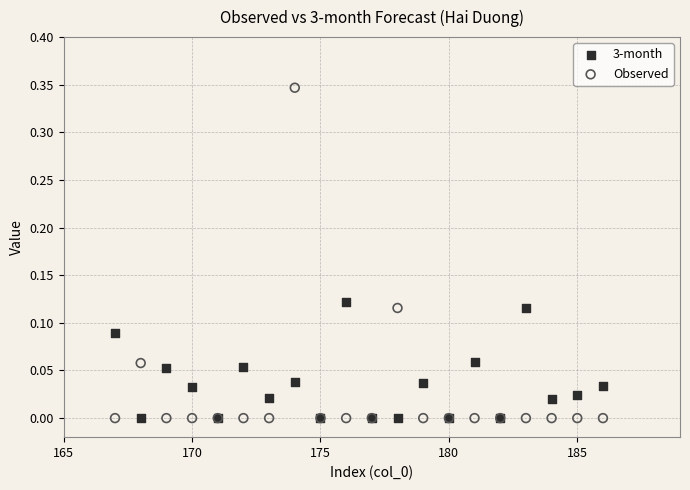

What is the X range (max minus min) for the scatter plot?

19.0